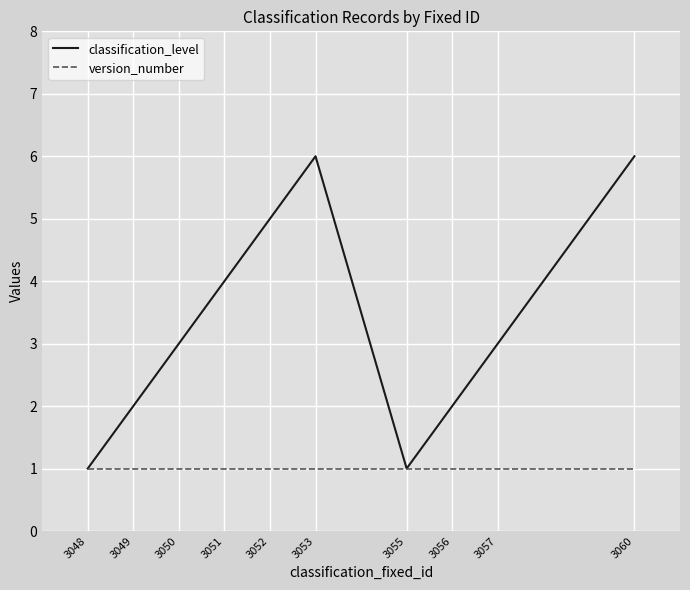

In classification_level, how many points are lower than both neighbors (excluding endpoints)?

1